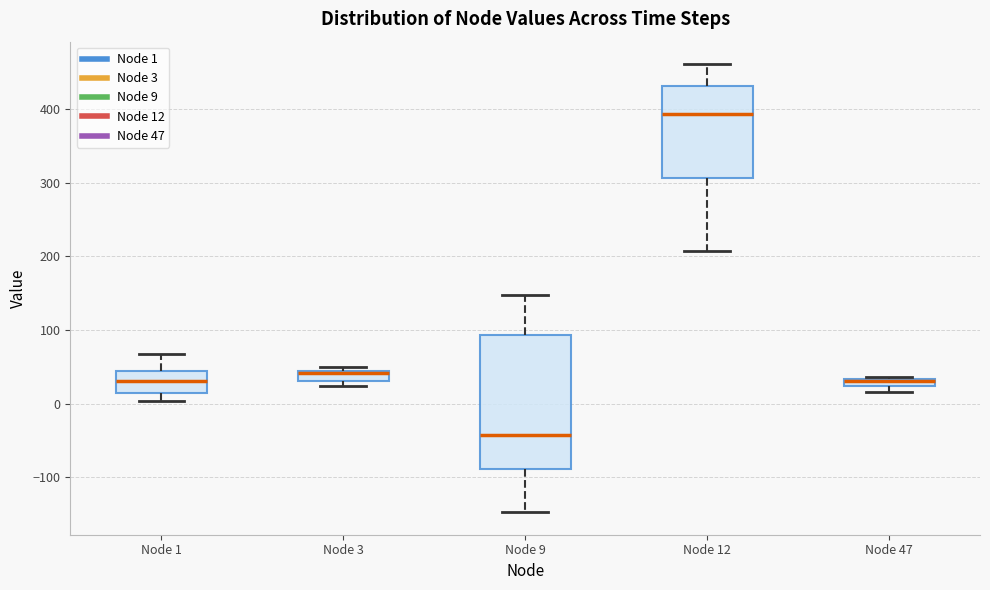

Comparing the boxes themselves (not the whiskers), which one is the tallest?

Node 9